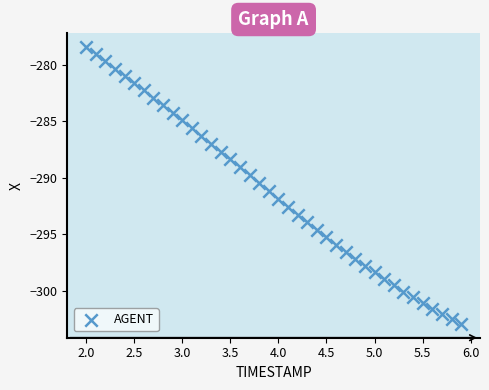

What is the range of X values (max minus min)?

3.9